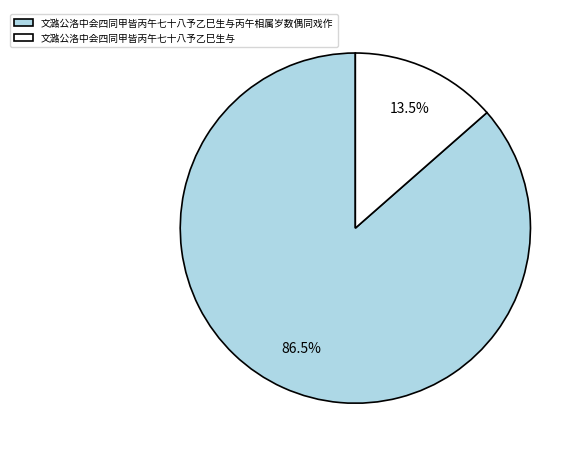

Is there a majority slice in this chart?

Yes